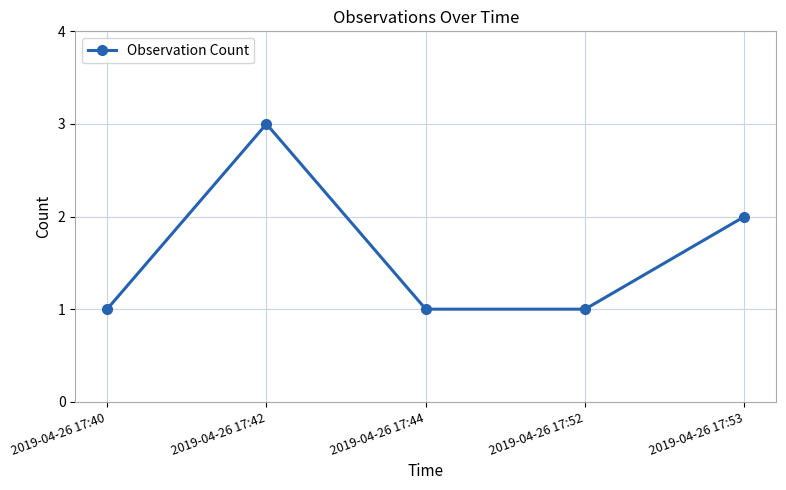

Reading left to right, extract all data points from this chart.

2019-04-26 17:40=1	2019-04-26 17:42=3	2019-04-26 17:44=1	2019-04-26 17:52=1	2019-04-26 17:53=2